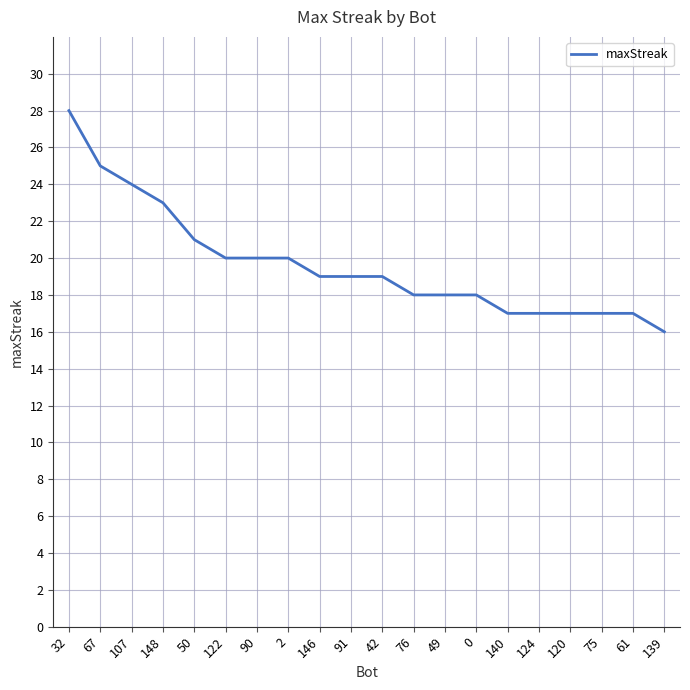

What is the change in value from 50 to 146?

-2